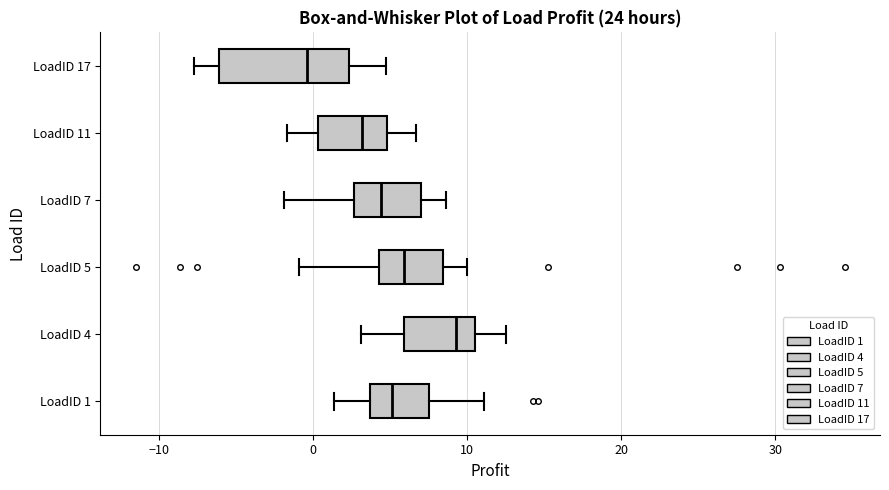

Which box's median line is the furthest to the right?

LoadID 4